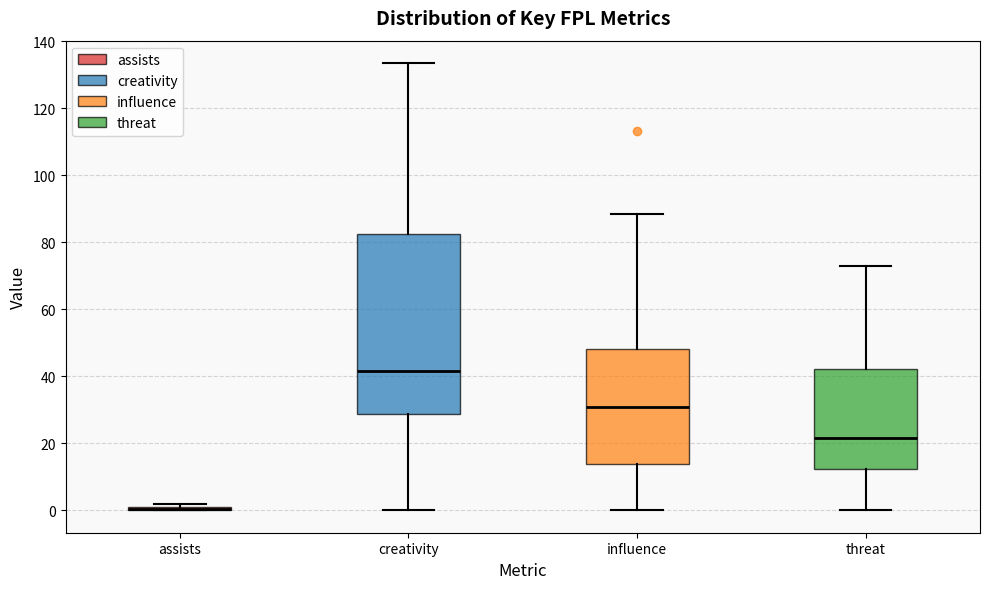

Where does the median line of the box for threat sit on the y-axis? The values are not printed on the chart, so give them approximately, as read against the axis.

22